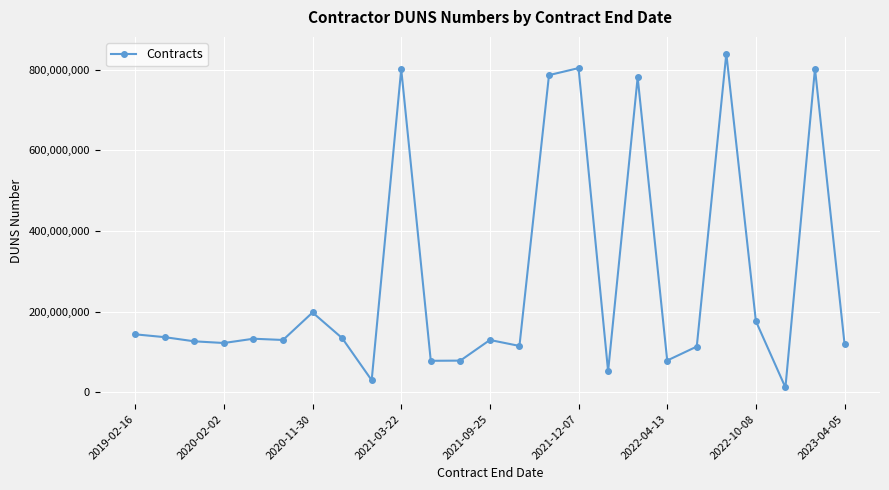

What is the average value?

277081754